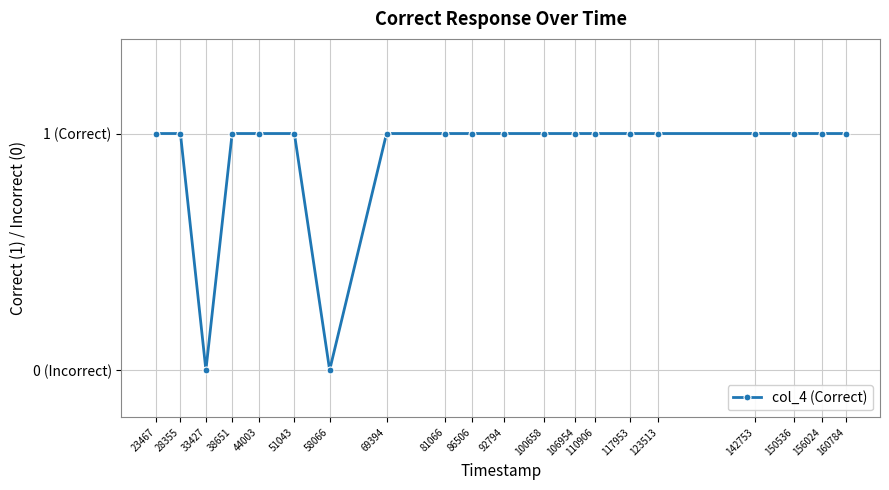

Where is the first local minimum?

33427